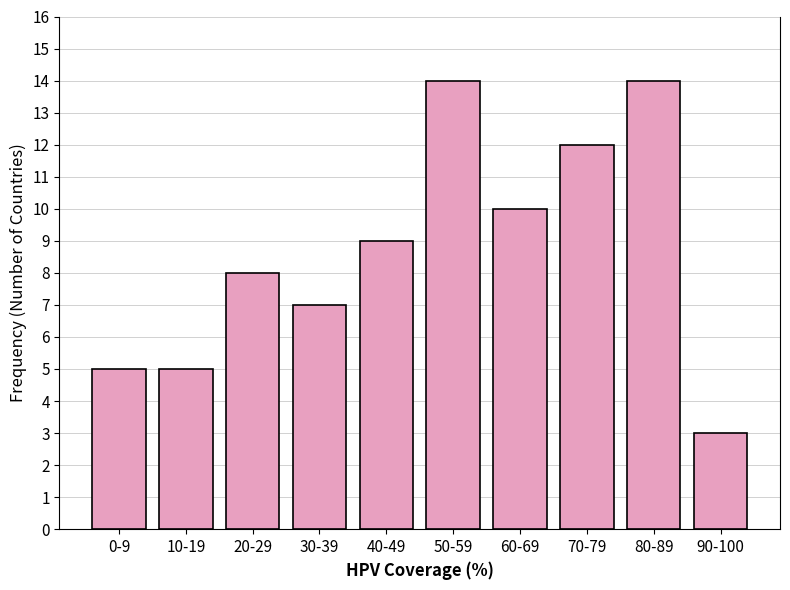

Reading left to right, extract all data points from this chart.

0-9=5	10-19=5	20-29=8	30-39=7	40-49=9	50-59=14	60-69=10	70-79=12	80-89=14	90-100=3